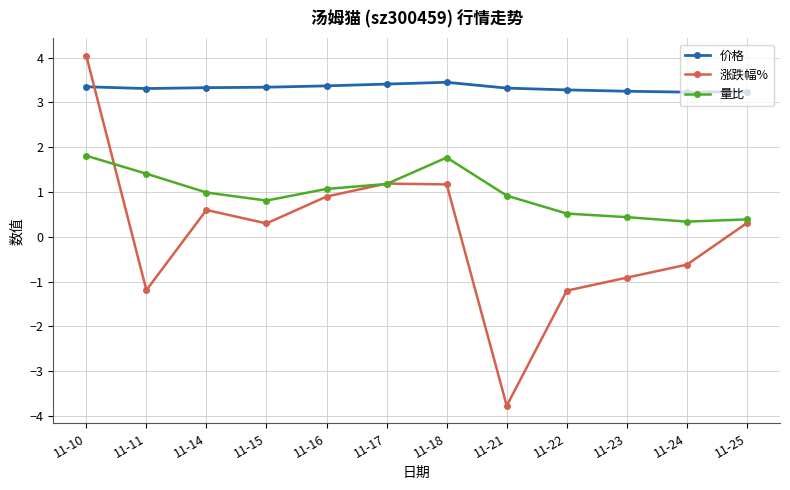

What is the difference between the highest and lowest values at 11-23?

4.2